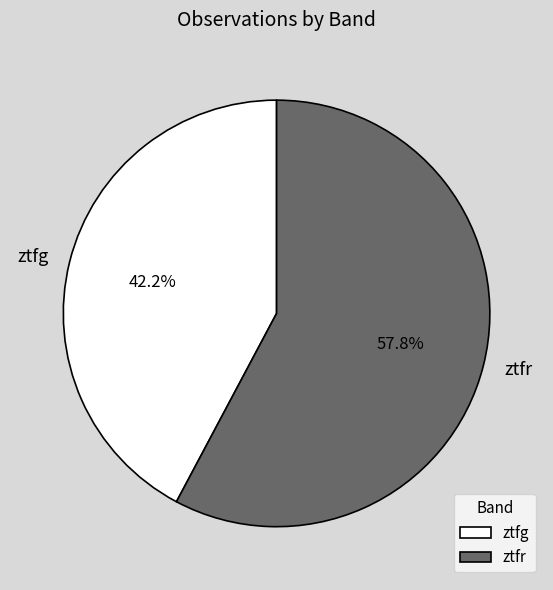

How many slices are in this pie chart?

2